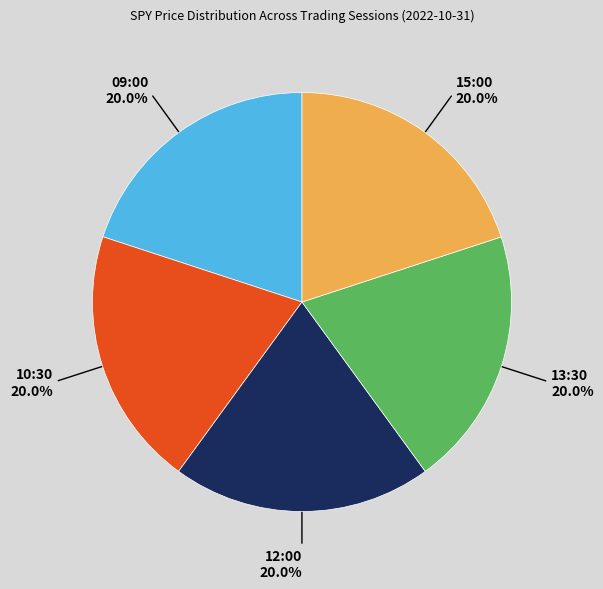

Is there a majority slice in this chart?

No